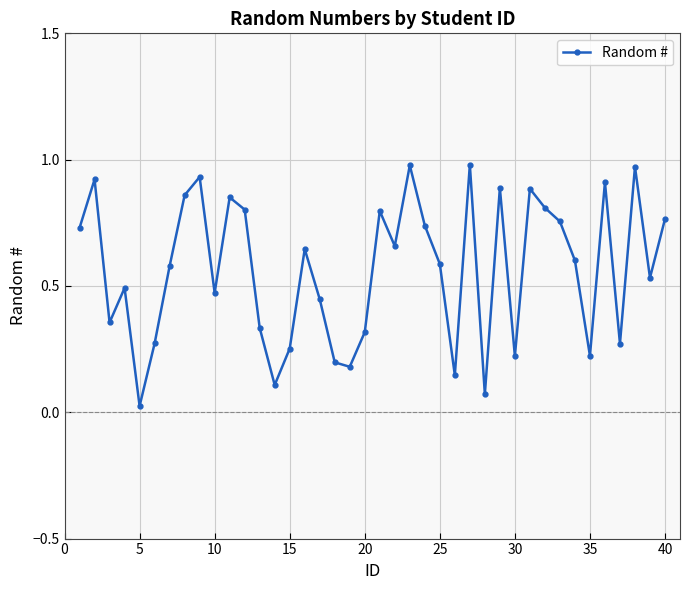

True or false: there are more than 1 points higher than both neighbors.

True